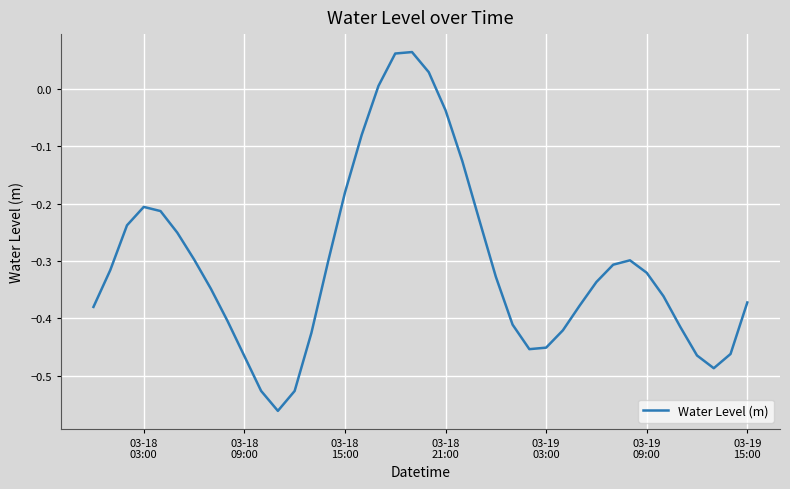

What is the difference between the maximum and minimum values?

0.6